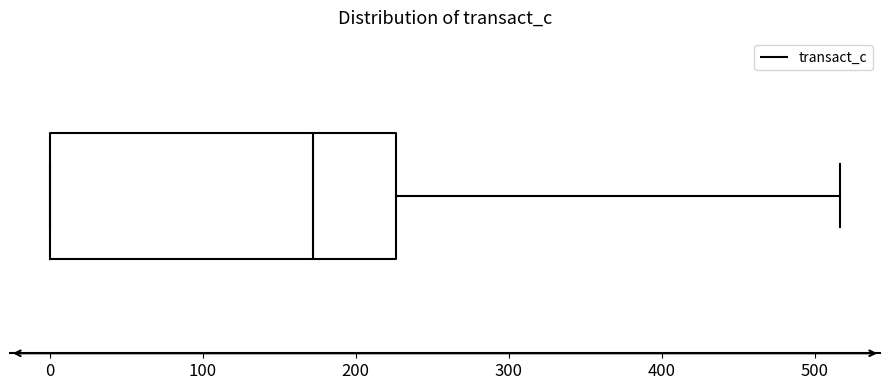

Where does the right whisker of the box end on the x-axis? The values are not printed on the chart, so give them approximately, as read against the axis.

520